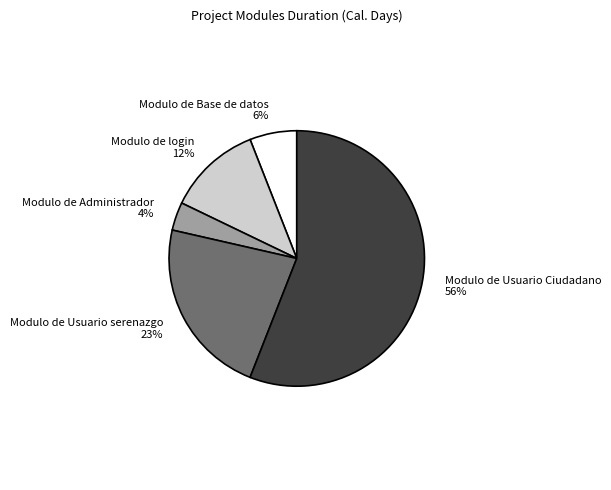

Is the sum of Modulo de Administrador and Modulo de login greater than half?

No